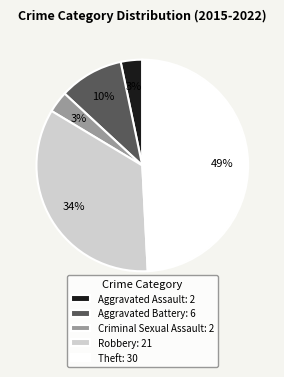

Is there a majority slice in this chart?

No